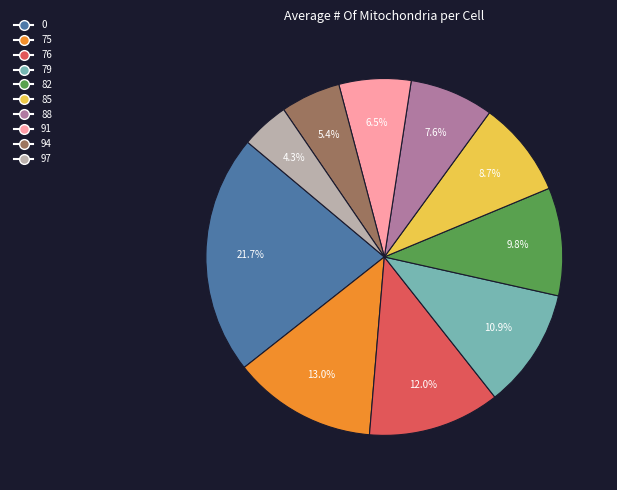

Count the number of slices in the pie.

10